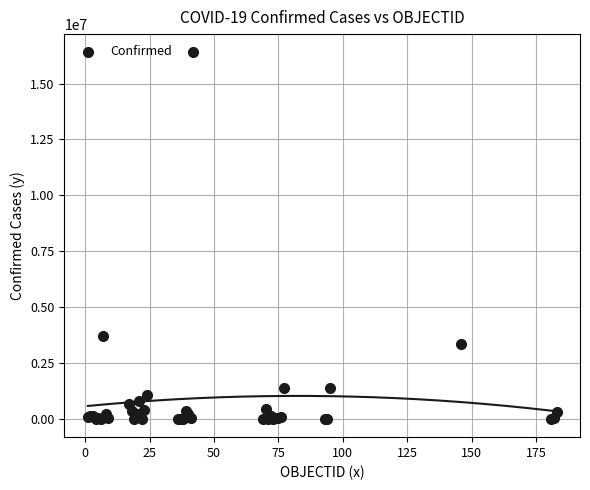

What Y value in the scatter plot is closest to 8196085?

3702422